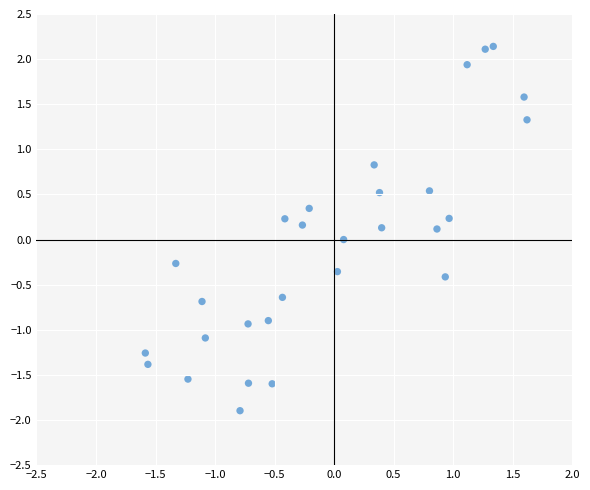

What is the range of X values (max minus min)?

3.2